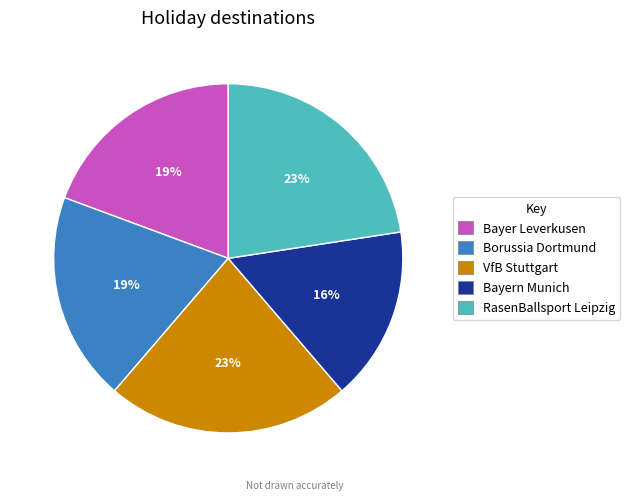

Does any single category account for the majority?

No